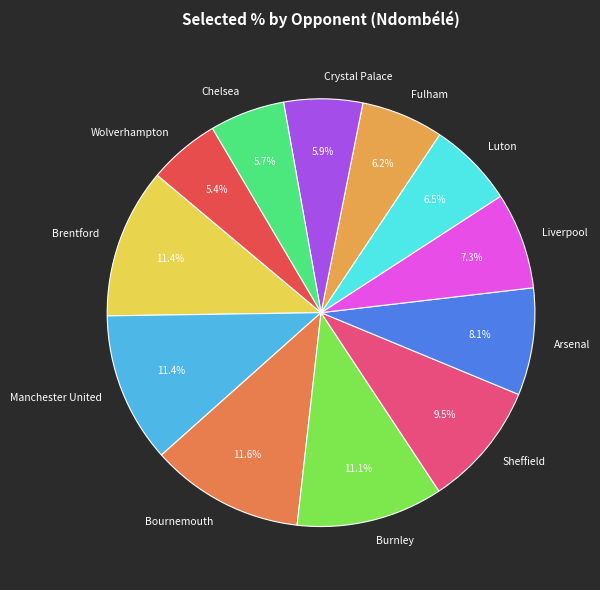

Does Liverpool represent more than half of the total?

No